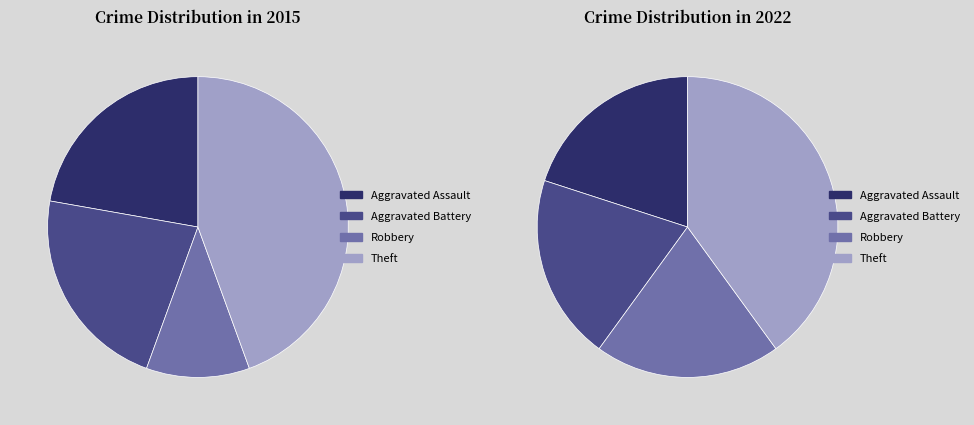

Is Theft the majority of the pie?

No